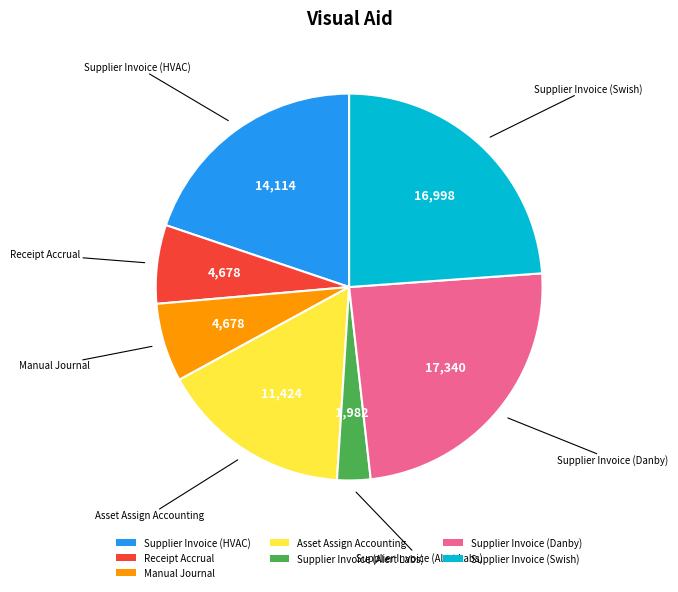

Is there any slice that represents more than half of the pie?

No